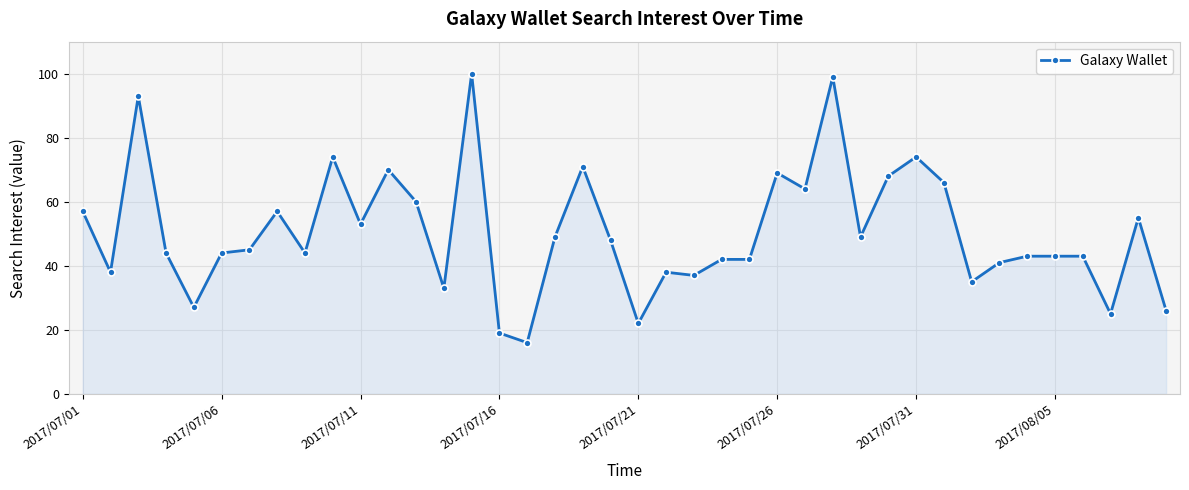

What is the minimum value shown in the chart?

16